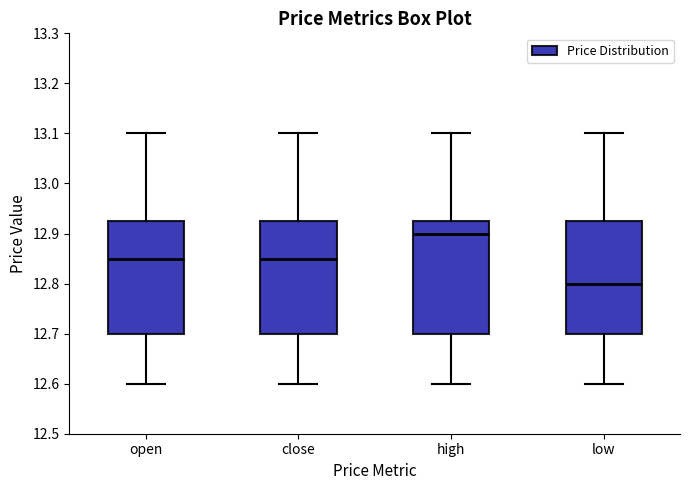

Reading left to right, read every box against the y-axis: the position of its median line, the range the box covers, and the ends of its whiskers. The values are not printed on the chart, so give them approximately, as read against the axis.

open: median 12.85, box 12.70 to 12.93, whiskers 12.60 to 13.10
close: median 12.85, box 12.70 to 12.93, whiskers 12.60 to 13.10
high: median 12.90, box 12.70 to 12.93, whiskers 12.60 to 13.10
low: median 12.80, box 12.70 to 12.93, whiskers 12.60 to 13.10